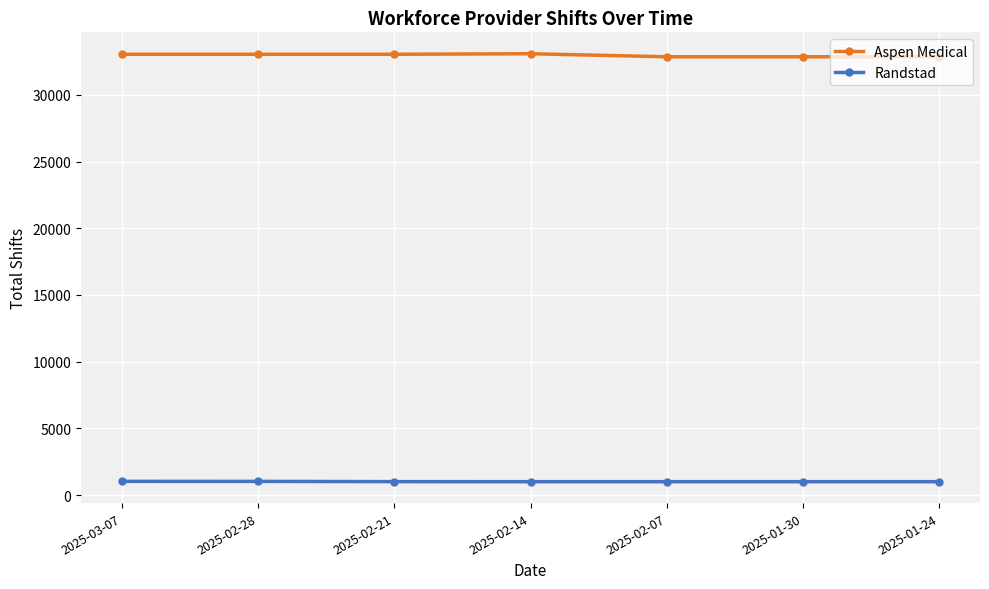

What is the label of the 7th point from the left?

2025-01-24